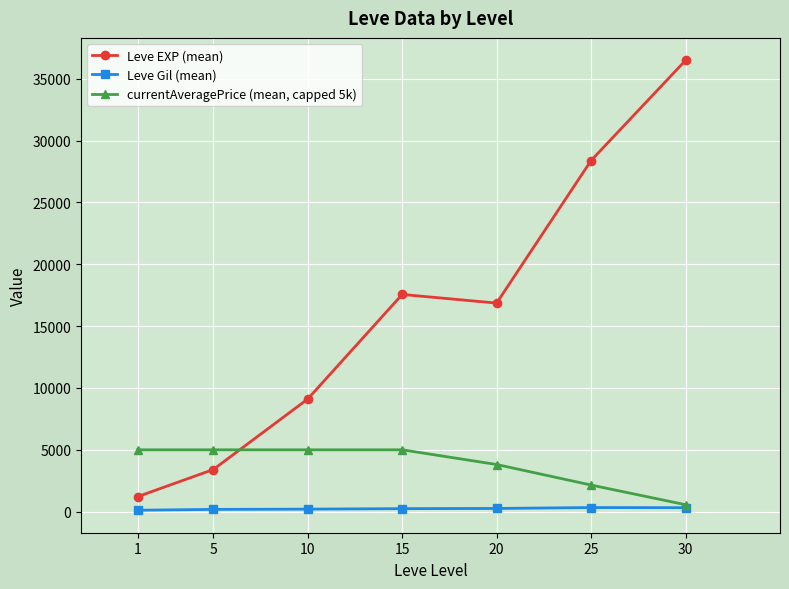

List the series in order of their peak value, lowest first.

Leve Gil (mean), currentAveragePrice (mean, capped 5k), Leve EXP (mean)